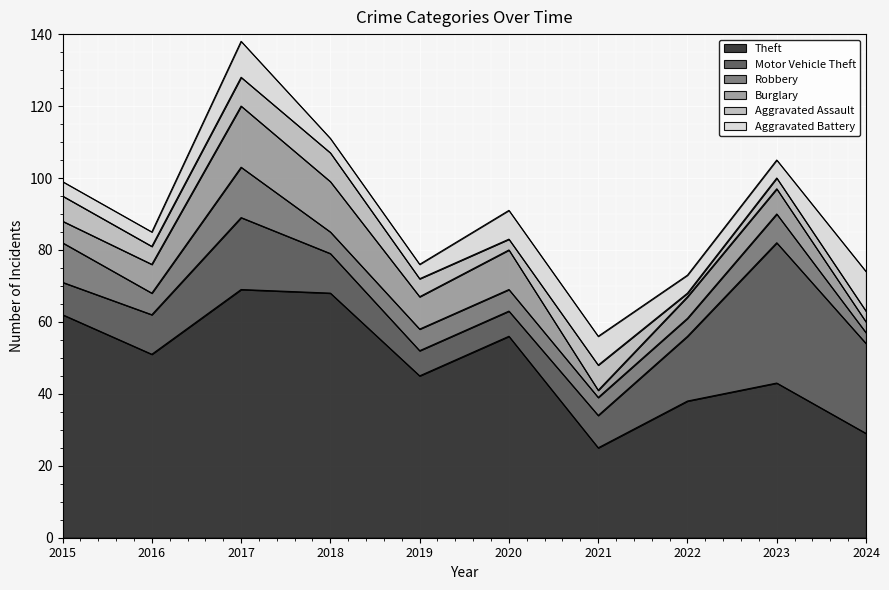

Which label corresponds to the largest value in the chart?

2017